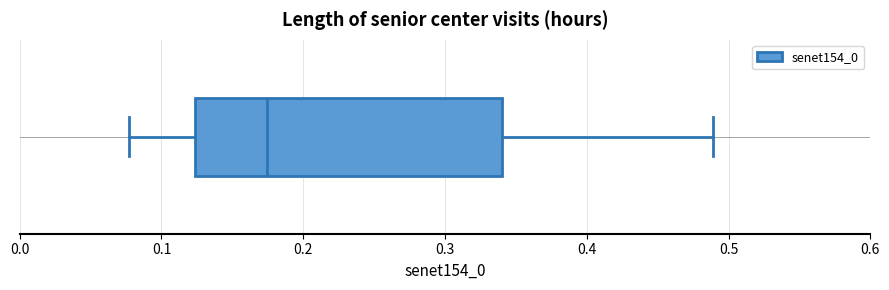

Transcribe this box plot: give where the median line is, the range the box spans, and where the two whiskers end, as read against the x-axis. The values are not printed on the chart, so give them approximately, as read against the axis.

median 0.17, box 0.12 to 0.34, whiskers 0.08 to 0.49